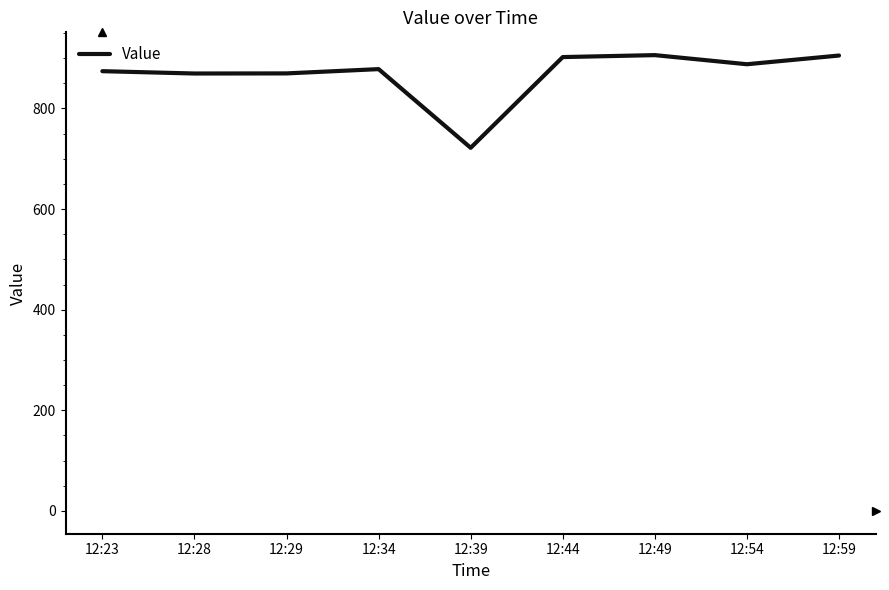

What is the sum of the values at 12:23 and 12:29?

1743.8